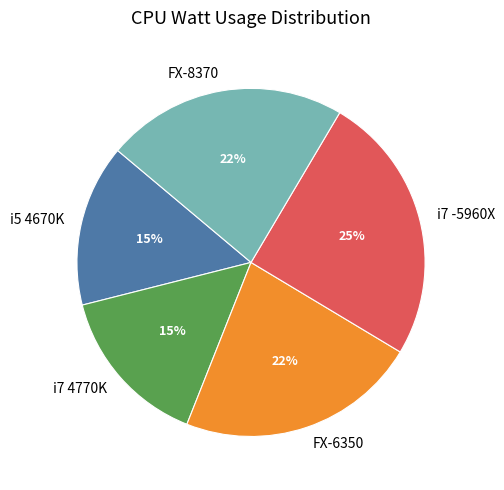

Count the number of slices in the pie.

5